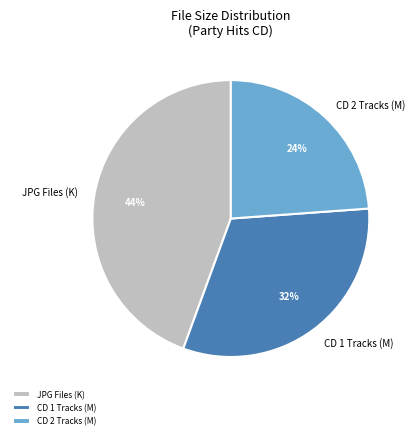

How many slices are in this pie chart?

3